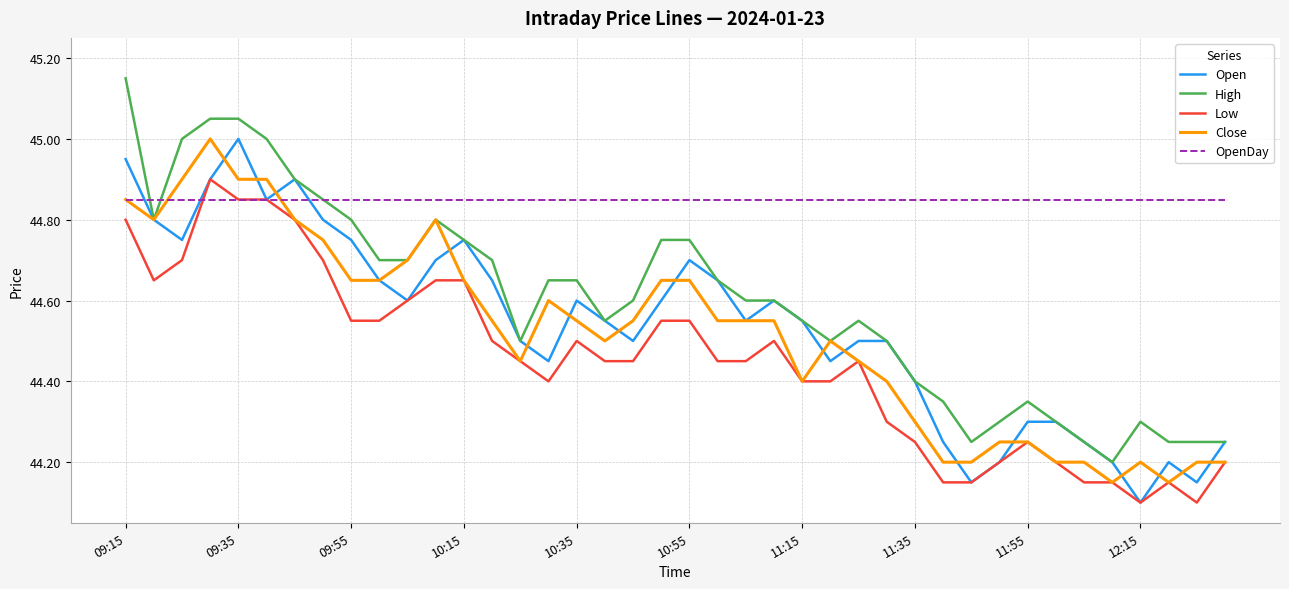

True or false: Low and High intersect in this chart.

False